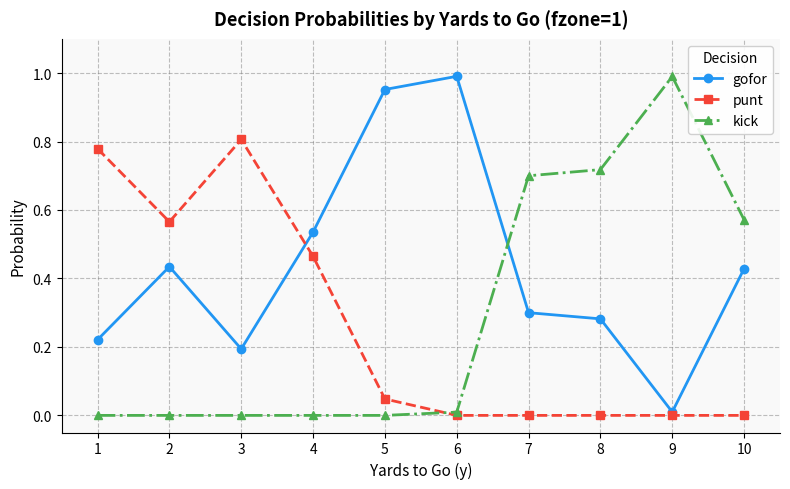

Rank the series by their average value, from highest to lowest.

gofor, kick, punt